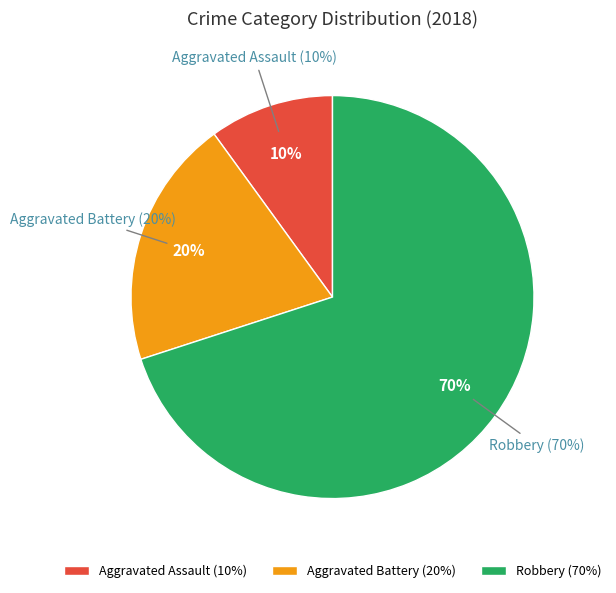

Is there any slice that represents more than half of the pie?

No